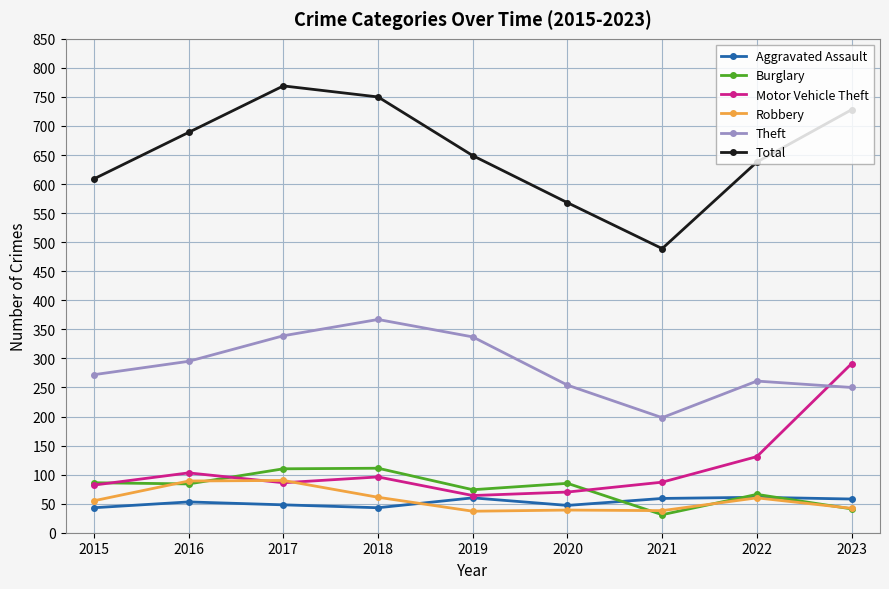

What is the average value of the Robbery series?

57